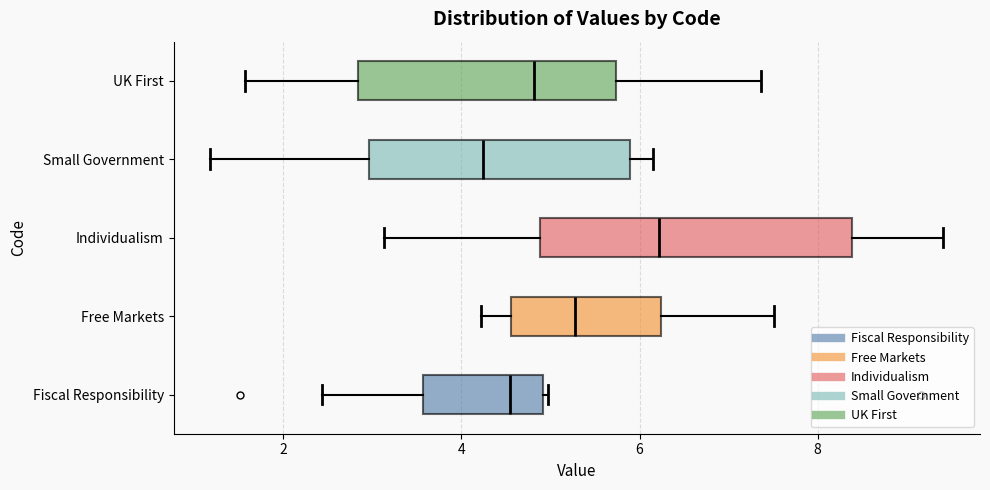

Reading bottom to top, transcribe this box plot: for each box, give where its median line is, the range the box spans, and where its two whiskers end, as read against the x-axis. The values are not printed on the chart, so give them approximately, as read against the axis.

Fiscal Responsibility: median 4.6, box 3.6 to 5.0, whiskers 2.4 to 5.0
Free Markets: median 5.2, box 4.6 to 6.2, whiskers 4.2 to 7.6
Individualism: median 6.2, box 4.8 to 8.4, whiskers 3.2 to 9.4
Small Government: median 4.2, box 3.0 to 5.8, whiskers 1.2 to 6.2
UK First: median 4.8, box 2.8 to 5.8, whiskers 1.6 to 7.4